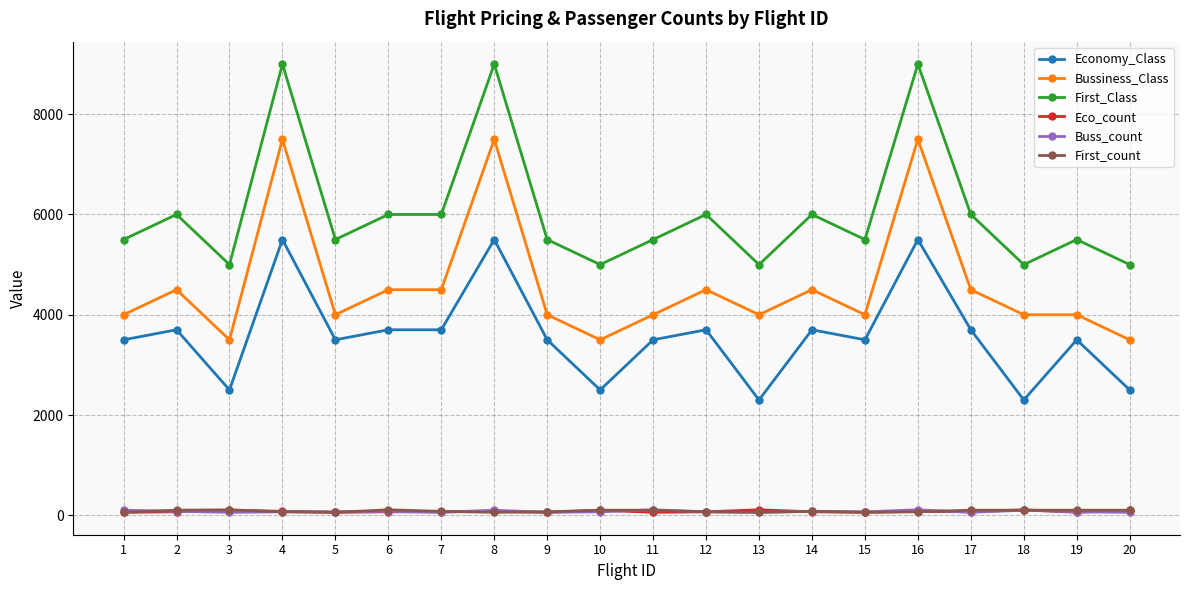

What is the maximum value shown in the chart?

9000